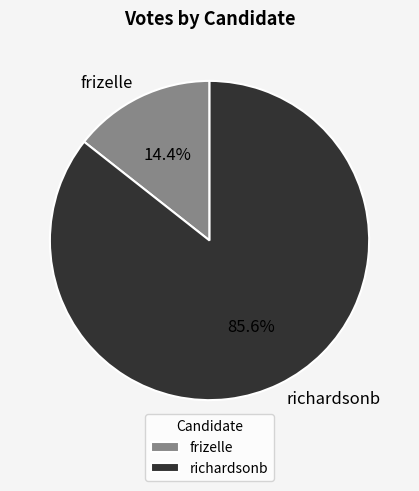

Between frizelle and richardsonb, which is larger?

richardsonb